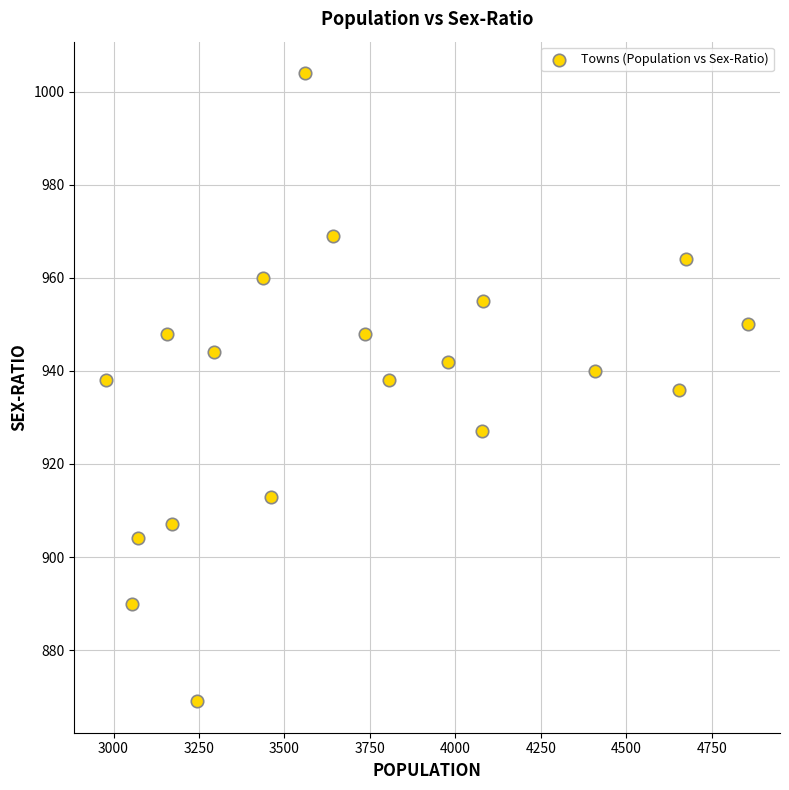

What is the range of X values (max minus min)?

1877